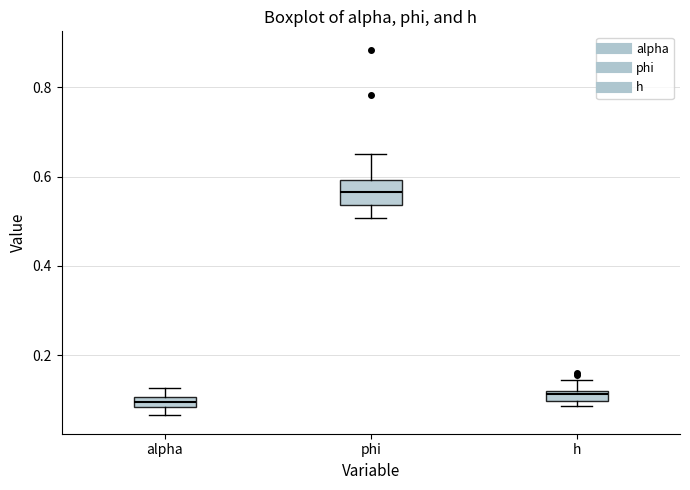

Where does the upper whisker of the box for h end on the y-axis? The values are not printed on the chart, so give them approximately, as read against the axis.

0.14